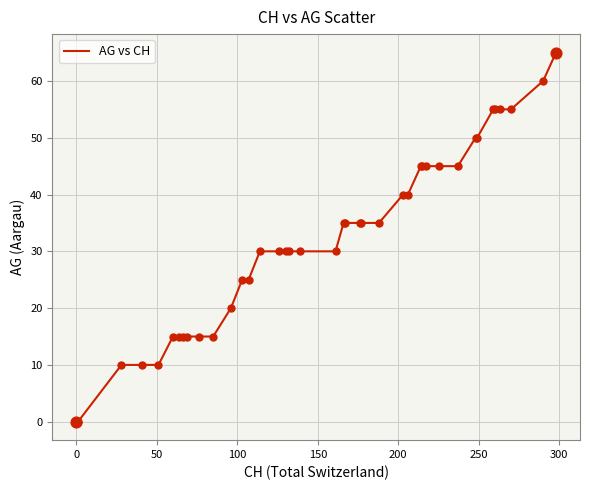

What is the maximum value shown in the chart?

65